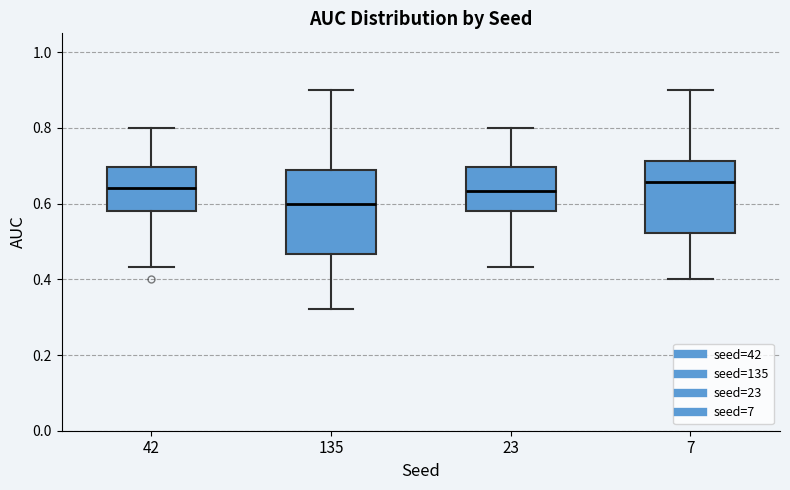

Which box's median line is the lowest?

135